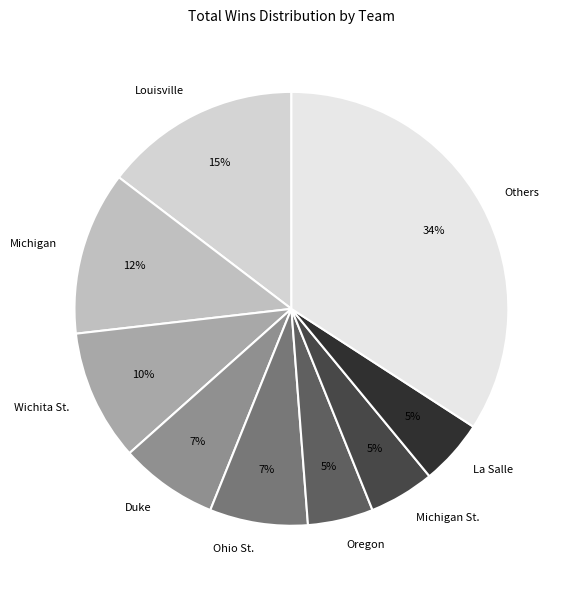

What percentage is the La Salle slice, to the nearest percent?

5%